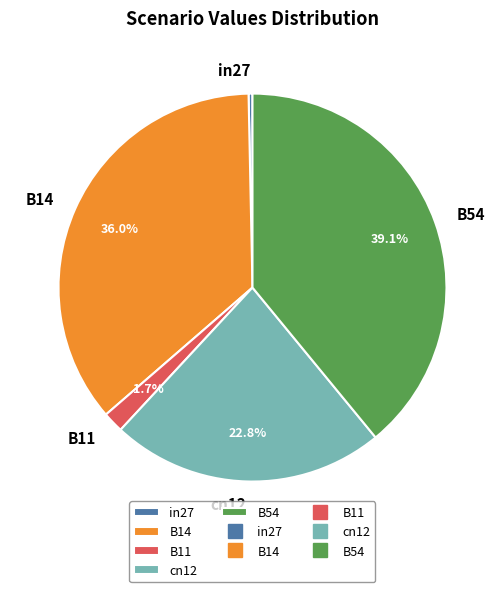

How many slices are in this pie chart?

5